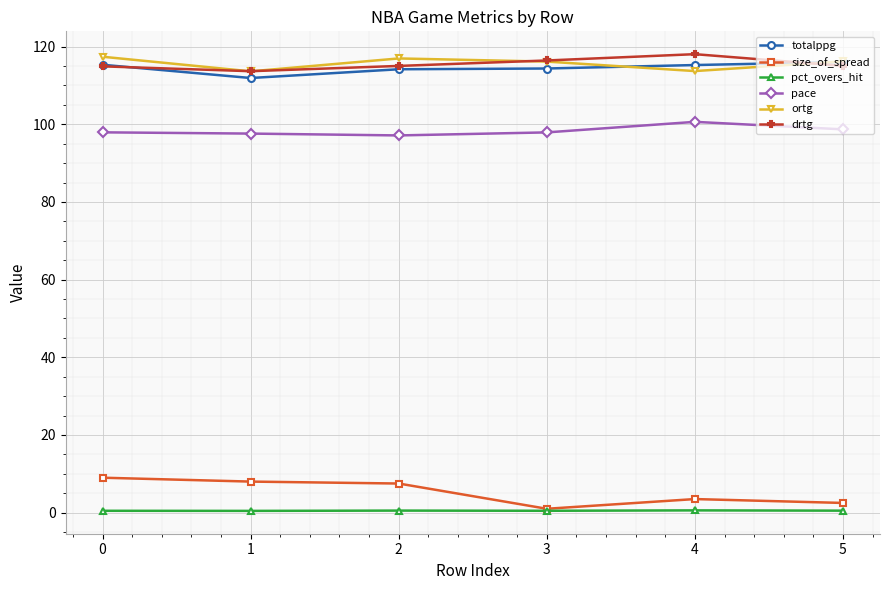

What is the value of the drtg point at the 6th from the left?

115.0